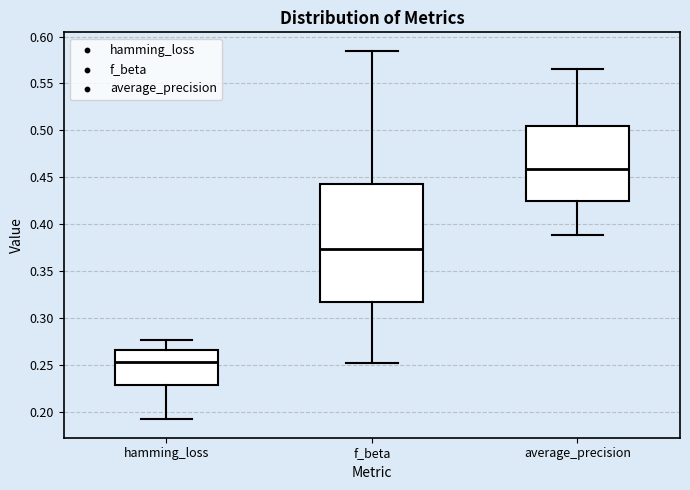

Reading left to right, read every box against the y-axis: the position of its median line, the range the box covers, and the ends of its whiskers. The values are not printed on the chart, so give them approximately, as read against the axis.

hamming_loss: median 0.255, box 0.230 to 0.265, whiskers 0.190 to 0.275
f_beta: median 0.375, box 0.315 to 0.445, whiskers 0.250 to 0.585
average_precision: median 0.460, box 0.425 to 0.505, whiskers 0.390 to 0.565